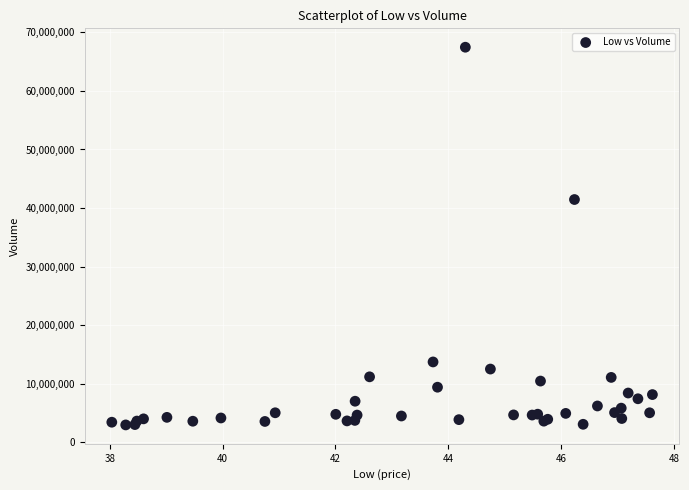

What Y value in the scatter plot is closest to 35224200?

41461200